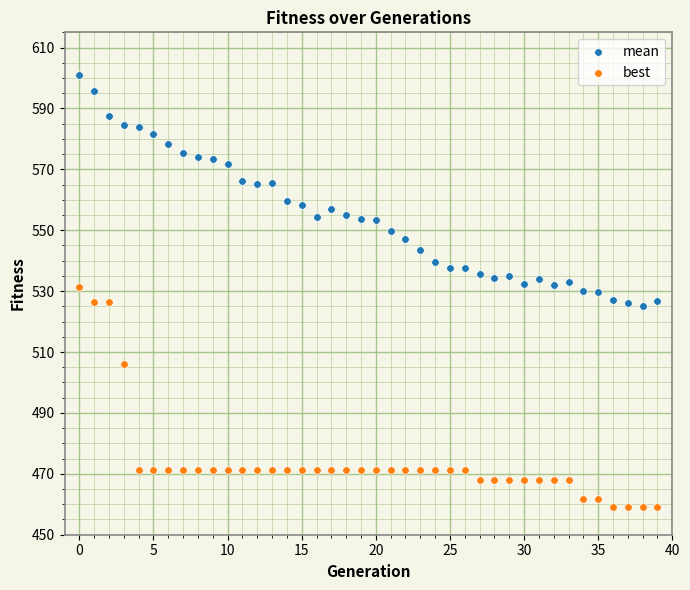

Which series contains the highest Y value?

mean